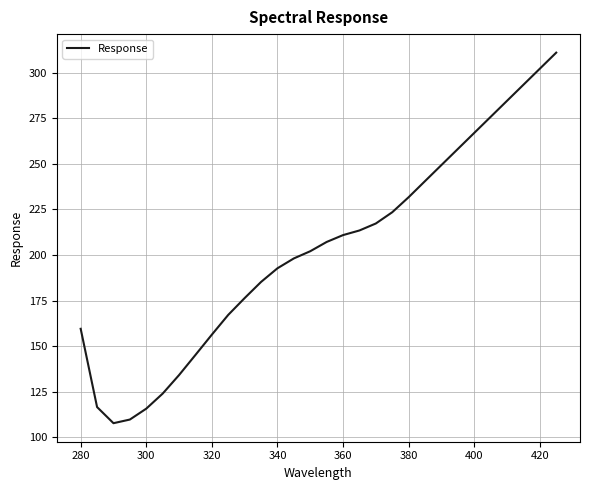

What is the maximum value shown in the chart?

310.9